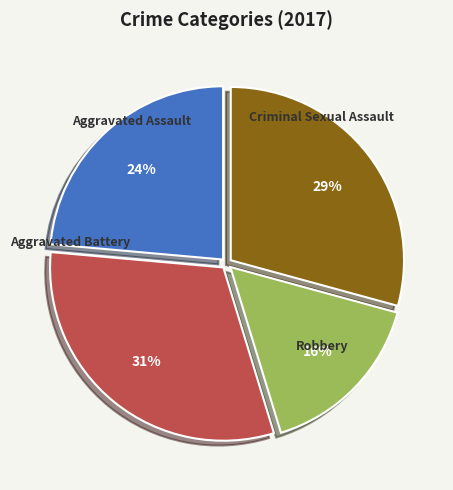

How many slices are in this pie chart?

4